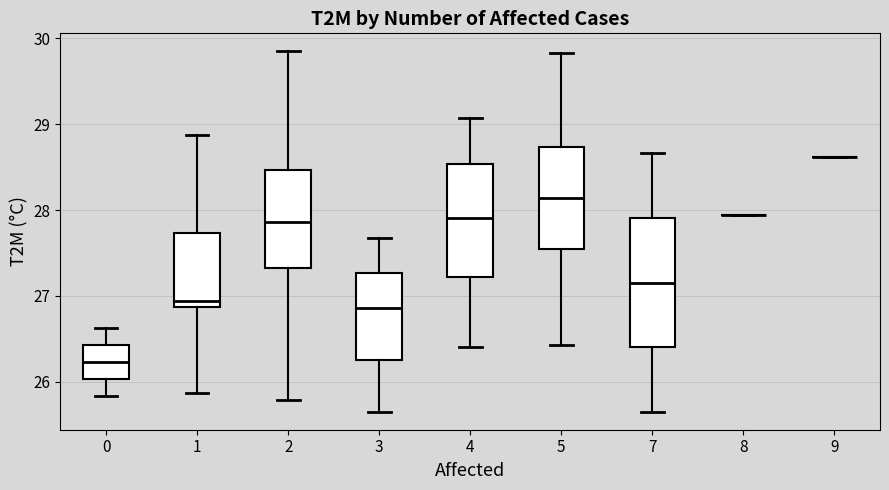

Where is the lower edge of the box at x = 5 on the y-axis? The values are not printed on the chart, so give them approximately, as read against the axis.

27.5